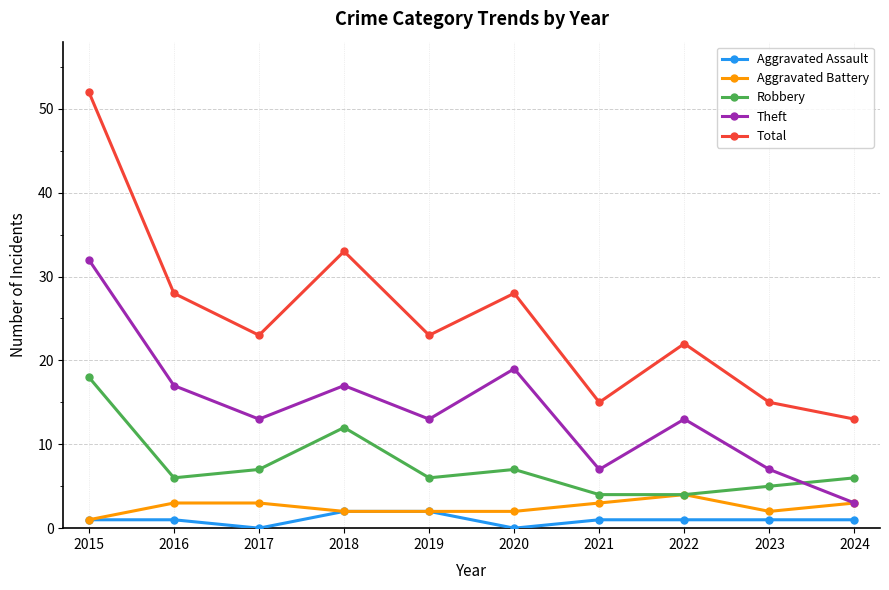

What is the difference between the maximum and second lowest values in the Aggravated Assault series?

2